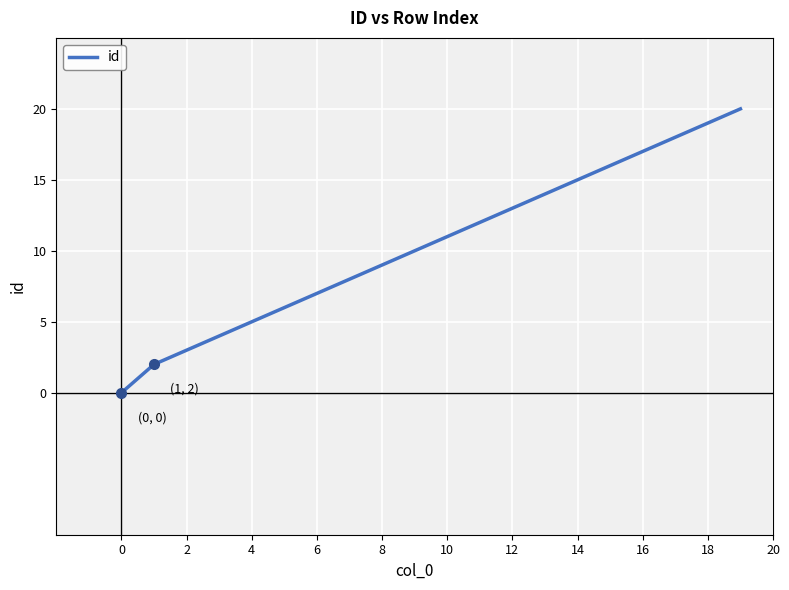

What is the maximum value shown in the chart?

20